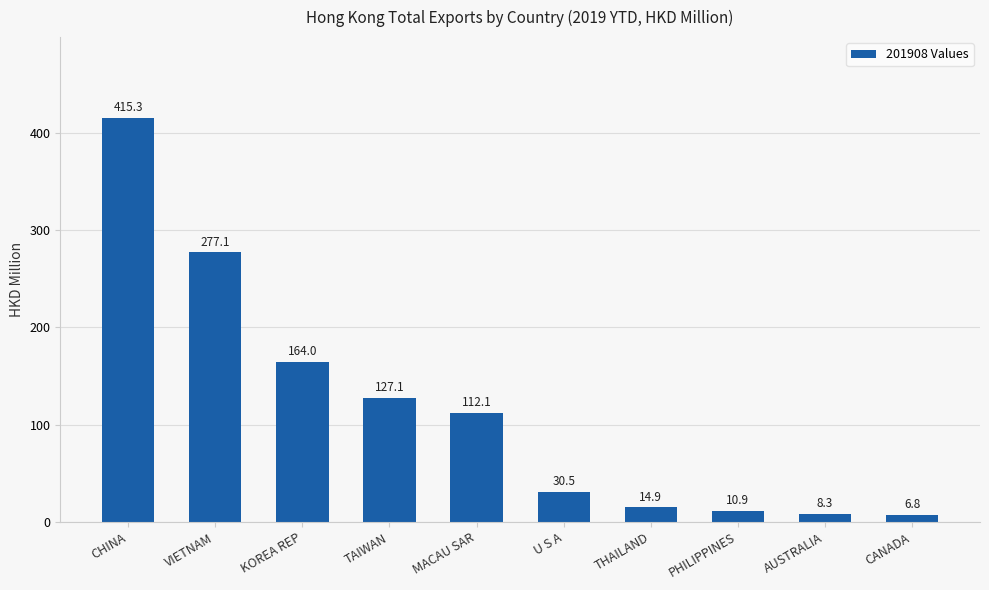

List the labels in order of value, smallest first.

CANADA, AUSTRALIA, PHILIPPINES, THAILAND, U S A, MACAU SAR, TAIWAN, KOREA REP, VIETNAM, CHINA